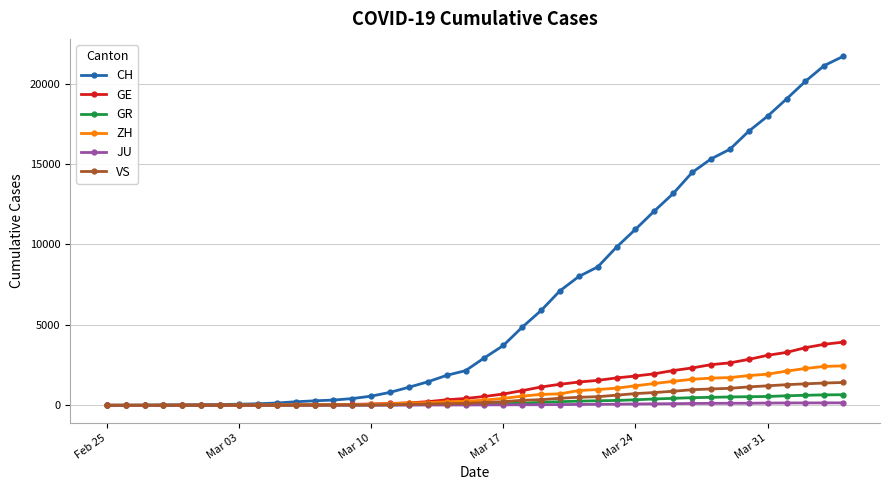

Which series has the largest total across all categories?

CH